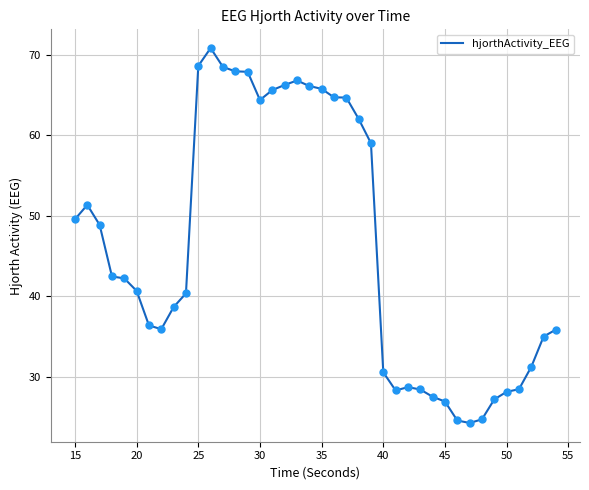

What is the greatest value displayed?

70.8